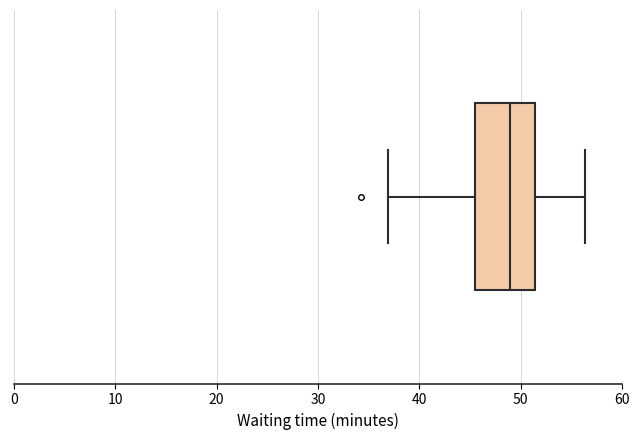

Read this box plot against the x-axis: the position of the median line, the range covered by the box, and the ends of both whiskers. The values are not printed on the chart, so give them approximately, as read against the axis.

median 49, box 46 to 51, whiskers 37 to 56